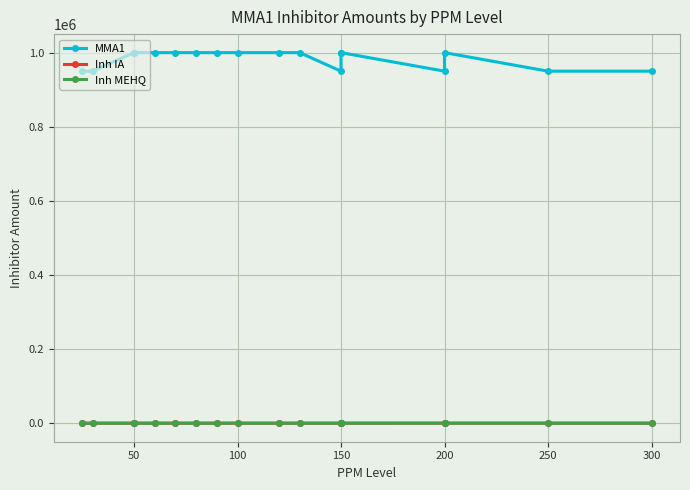

Reading right to left, extract all data points from this chart.

MMA1: 950000.0	950000.0	1000000.0	950000.0	1000000.0	1000000.0	950000.0	1000000.0	1000000.0	1000000.0	1000000.0	1000000.0	1000000.0	1000000.0	1000000.0	1000000.0	950000.0	950000.0
Inh IA: 23.8	19.0	15.0	0.0	10.0	0.0	0.0	8.0	7.0	5.0	4.0	3.0	2.0	1.0	0.0	0.0	0.0	0.0
Inh MEHQ: 0.0	0.0	19.0	0.0	15.0	14.2	0.0	0.0	0.0	0.0	0.0	0.0	0.0	0.0	0.0	0.0	2.9	0.0